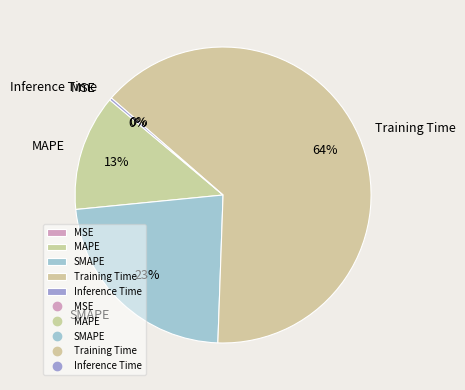

True or false: MAPE accounts for 13% of the total.

True